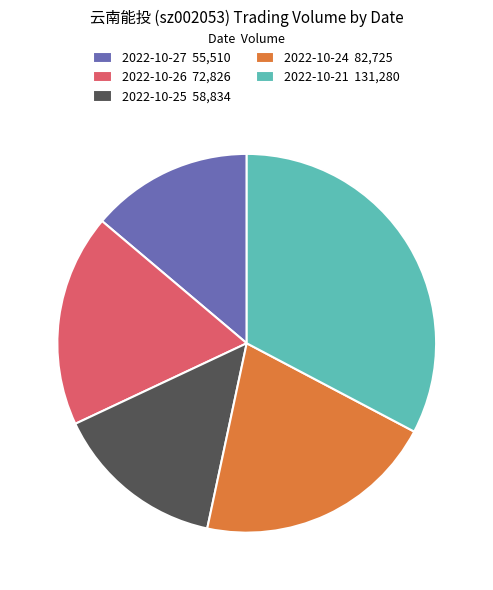

Is the sum of 2022-10-26 72,826 and 2022-10-24 82,725 greater than half?

No